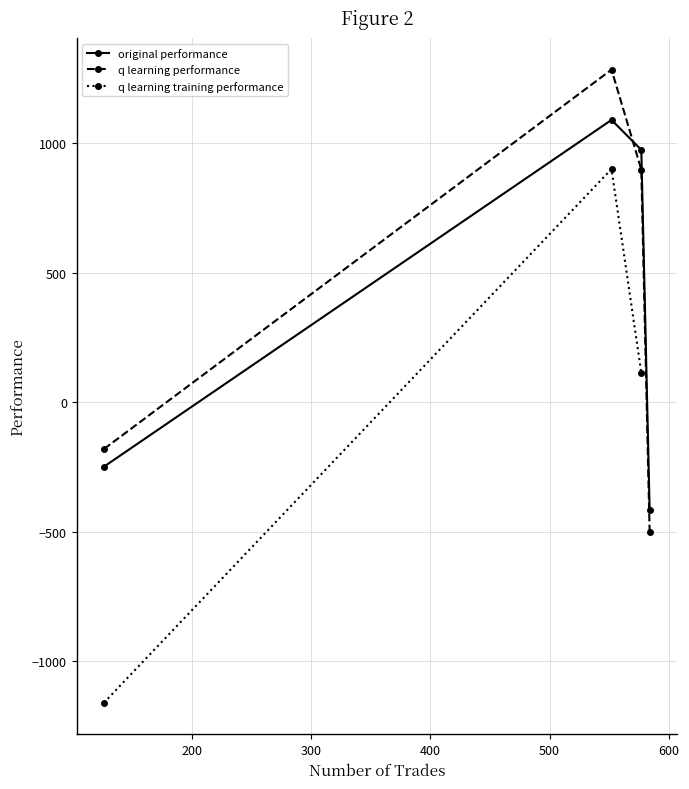

What is the value of the original performance point at the 3rd from the left?

975.2